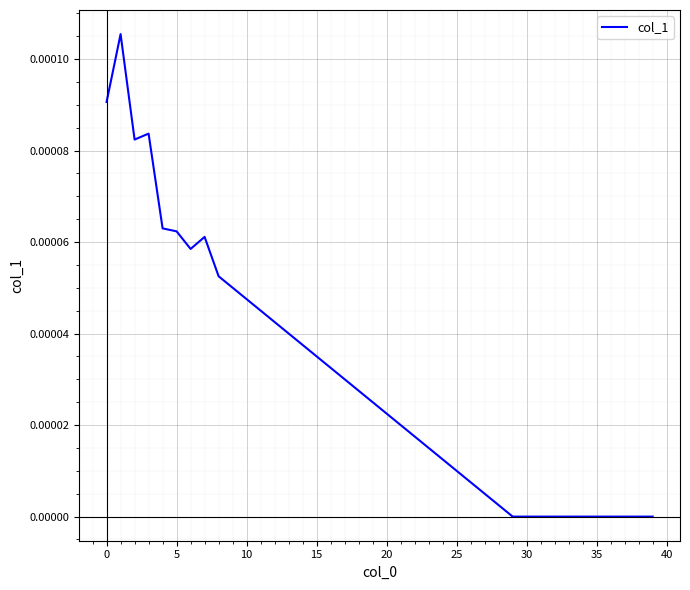

How many lines are shown in the chart?

1